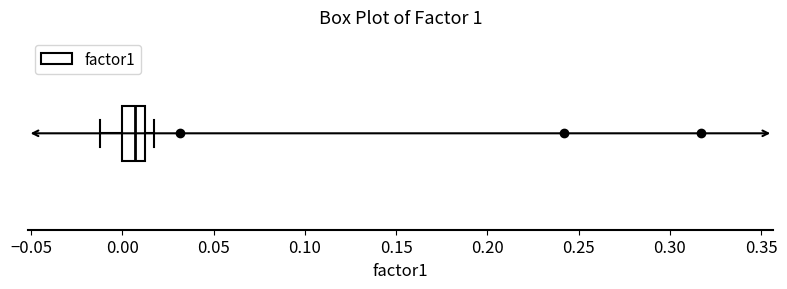

Transcribe this box plot: give where the median line is, the range the box spans, and where the two whiskers end, as read against the x-axis. The values are not printed on the chart, so give them approximately, as read against the axis.

median 0.005, box 0.000 to 0.015, whiskers -0.010 to 0.015 (just right of the box's right edge)